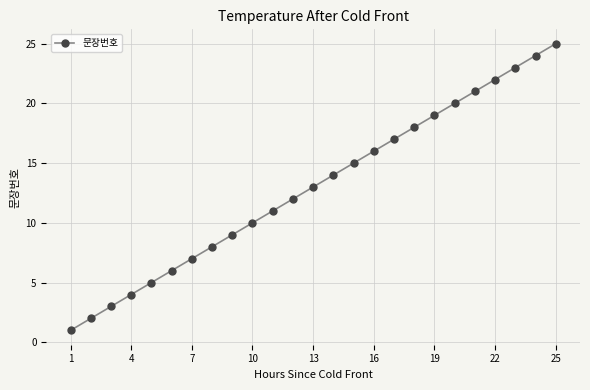

What is the maximum value shown in the chart?

25